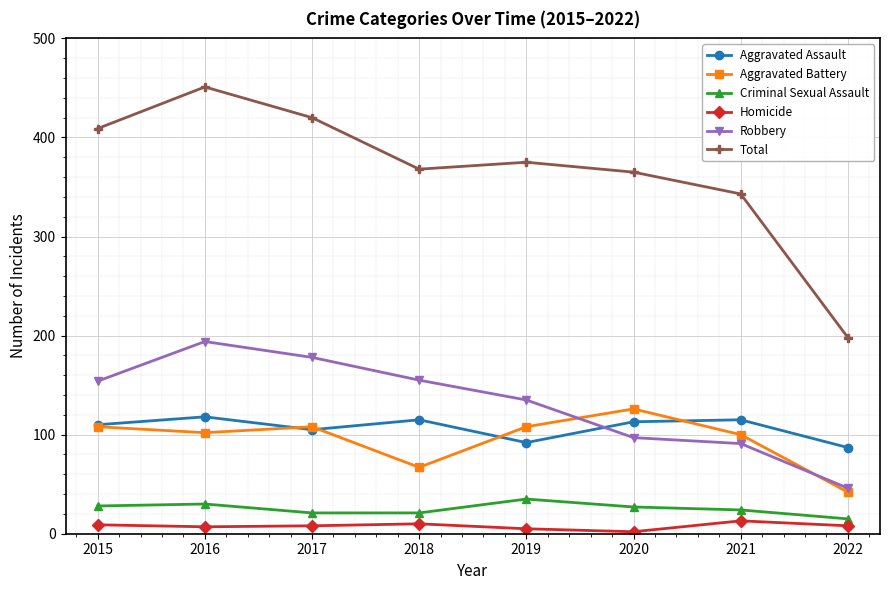

At which label does Aggravated Assault first exceed 113?

2016